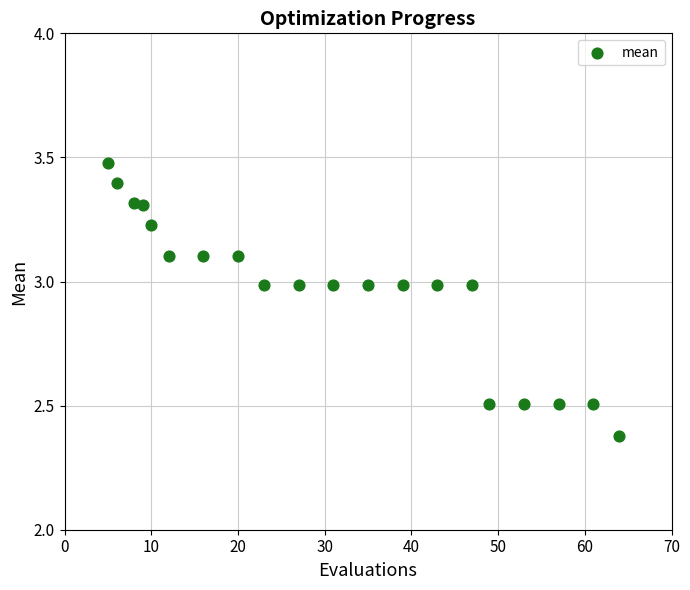

What is the range of Y values (max minus min)?

1.1